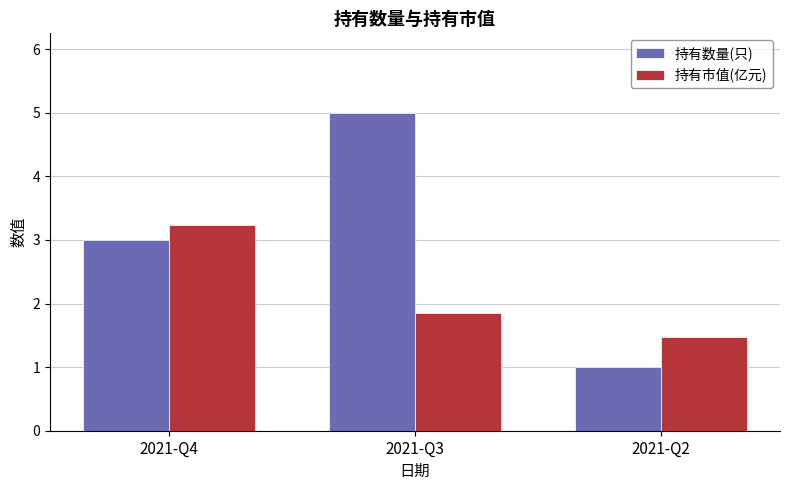

Is the value of 持有市值(亿元) at 2021-Q2 greater than the value of 持有数量(只) at 2021-Q3?

No